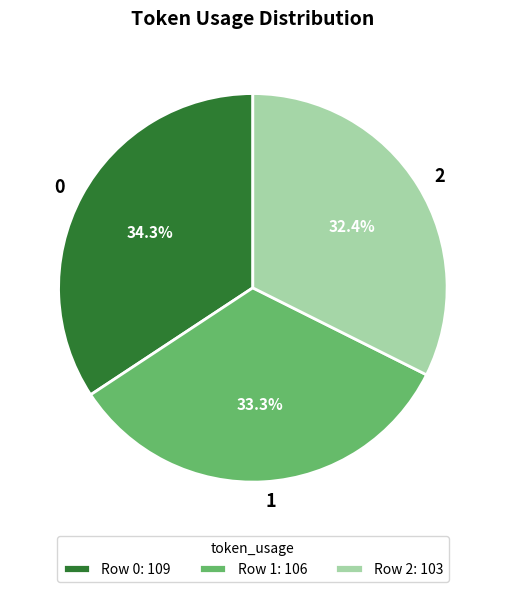

What percentage is NOT represented by 0?

65.7%